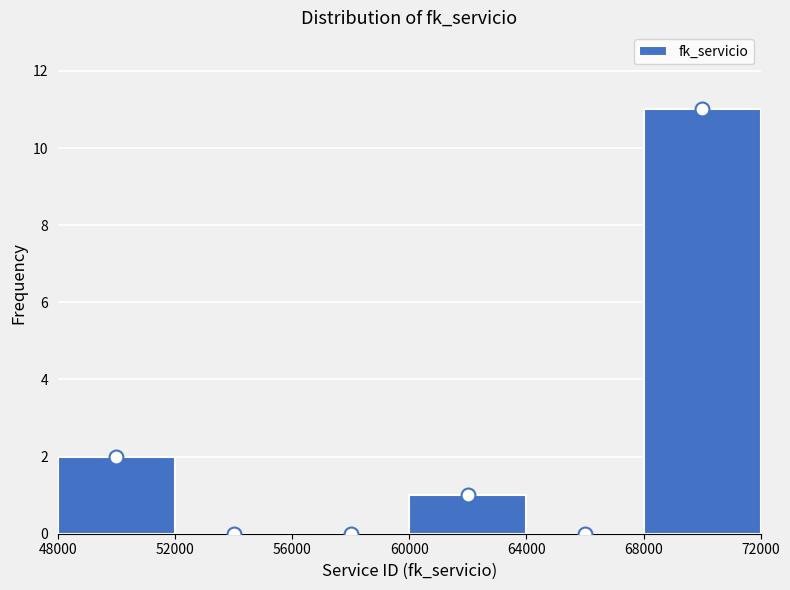

What is the height of the bar covering 60000 to 64000 on the x-axis? The values are not printed on the chart, so give them approximately, as read against the axis.

1